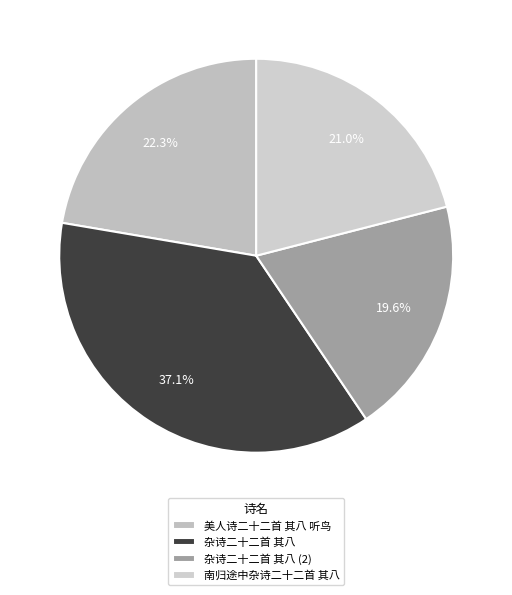

Which slice is the smallest?

杂诗二十二首 其八 (2)